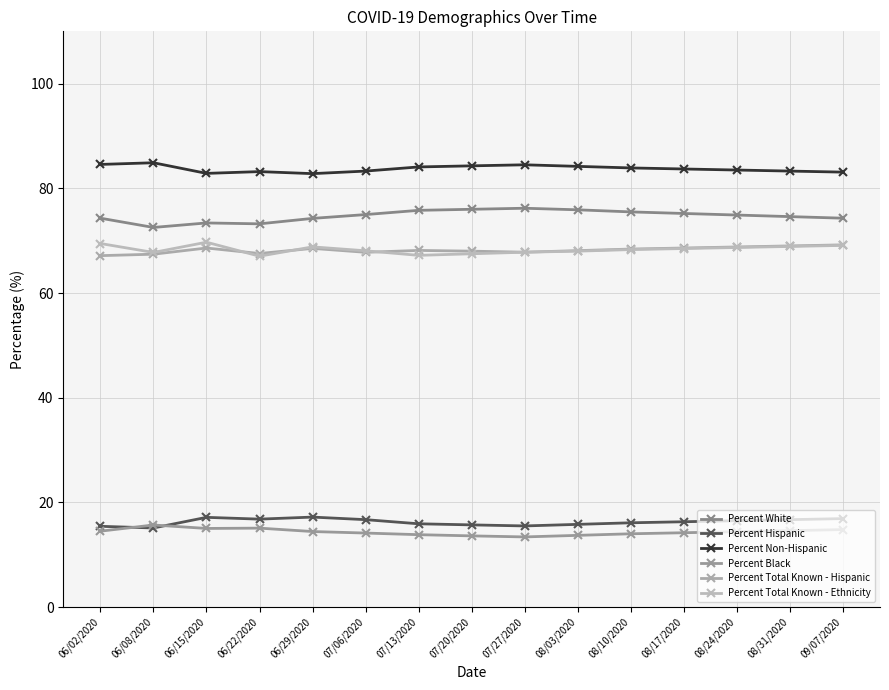

What is the difference between the Percent Non-Hispanic values at 08/31/2020 and 07/13/2020?

0.8